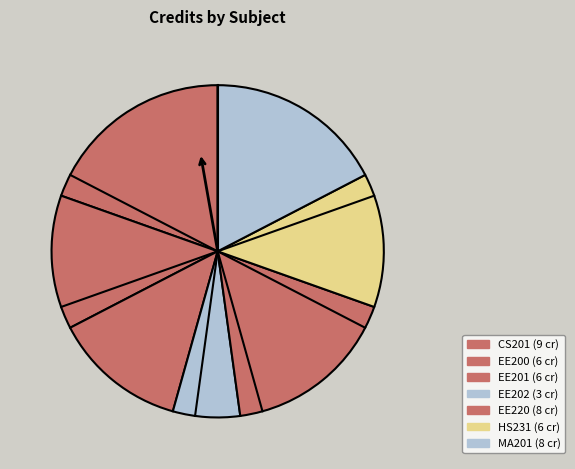

To the nearest percent, what is the difference between the largest and smallest slice percentages?

13%